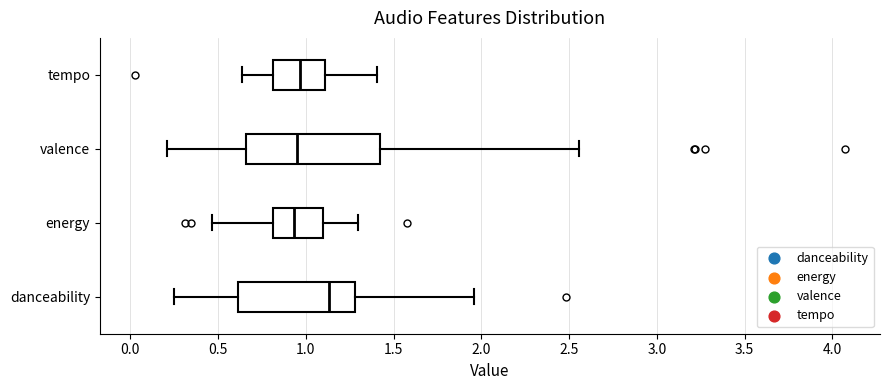

Where does the right whisker of the box for valence end on the x-axis? The values are not printed on the chart, so give them approximately, as read against the axis.

2.55